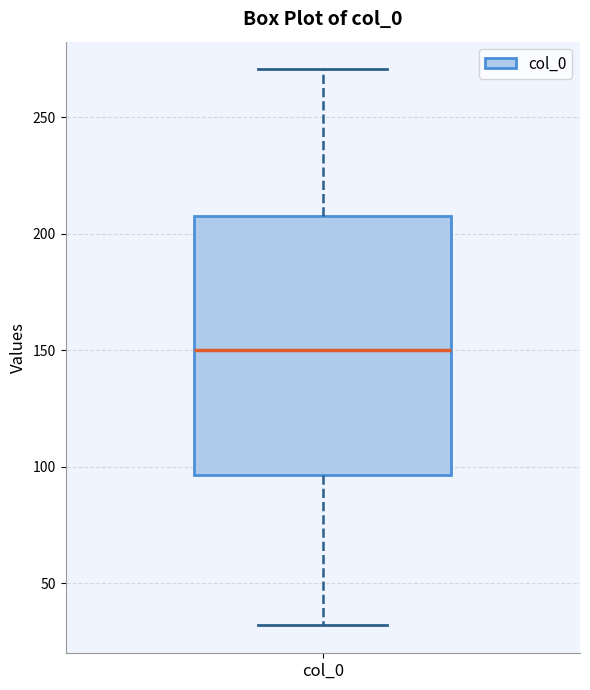

Transcribe this box plot: give where the median line is, the range the box spans, and where the two whiskers end, as read against the y-axis. The values are not printed on the chart, so give them approximately, as read against the axis.

median 150, box 95 to 210, whiskers 30 to 270